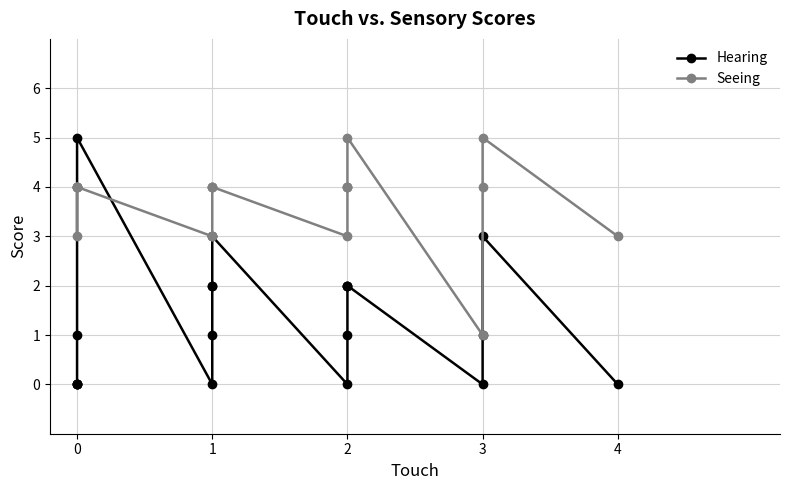

Which series has the largest range (max minus min)?

Hearing